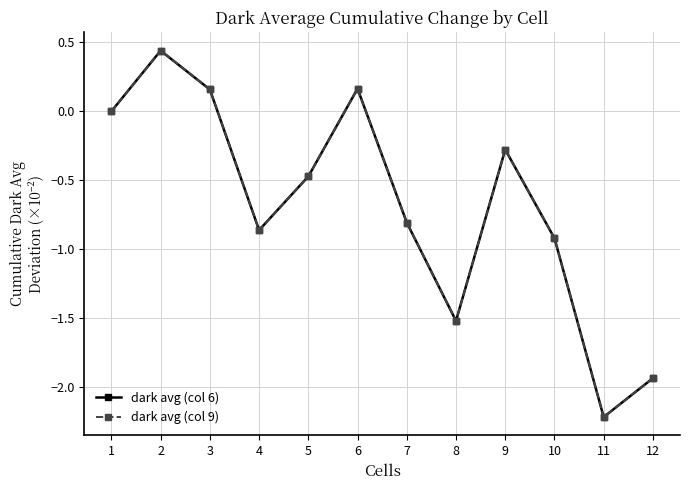

Is this an area chart (filled region under the line)?

No